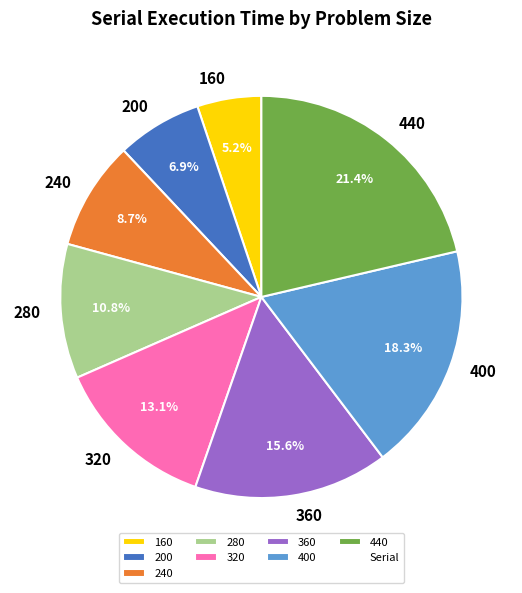

To the nearest percent, what is the difference between the largest and smallest slice percentages?

16%